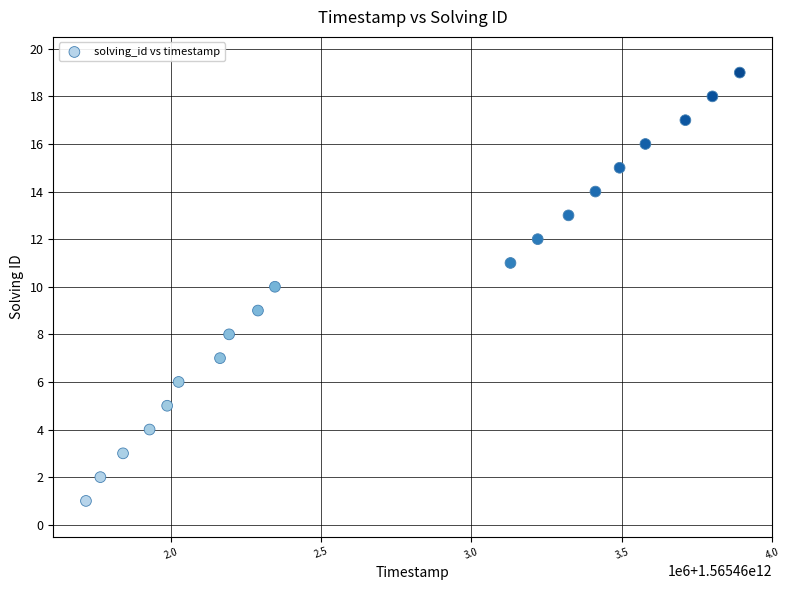

What is the range of X values (max minus min)?

2176799